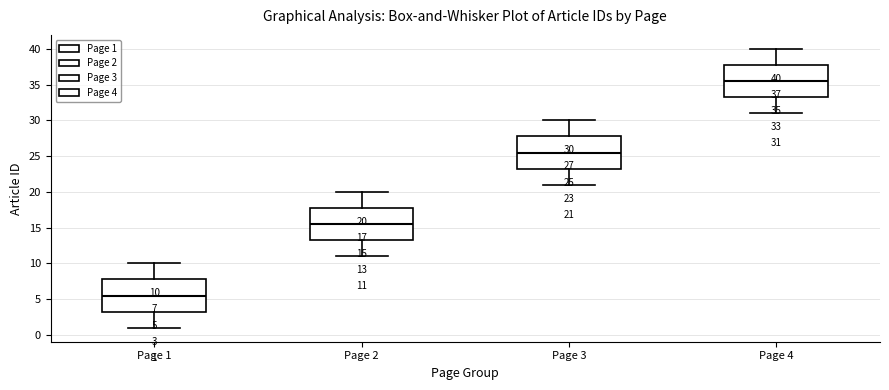

Which box's median line is the lowest?

Page 1